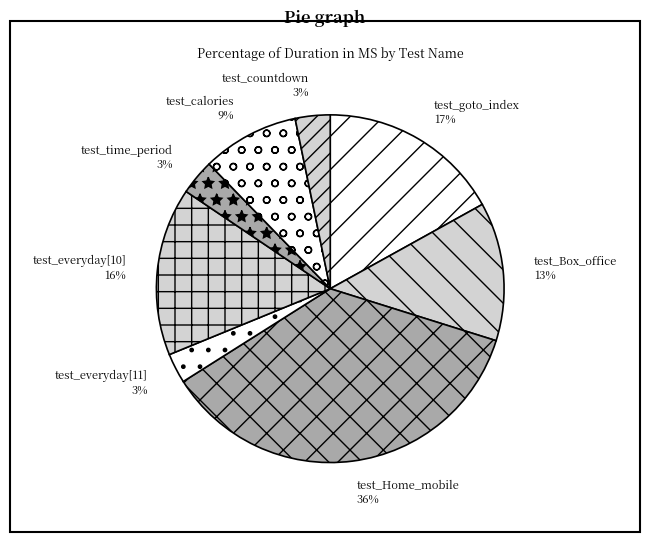

To the nearest percent, what percentage of the pie is test_Home_mobile?

36%